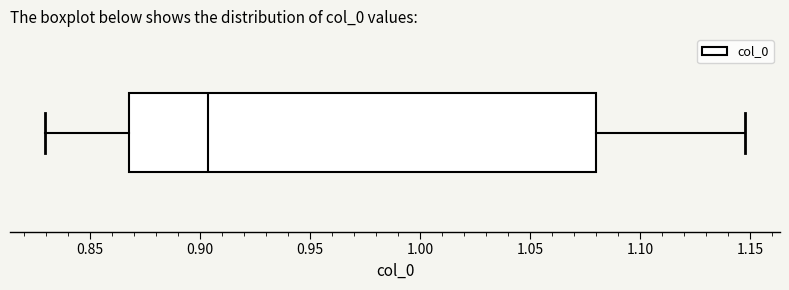

Where is the left edge of the box on the x-axis? The values are not printed on the chart, so give them approximately, as read against the axis.

0.870